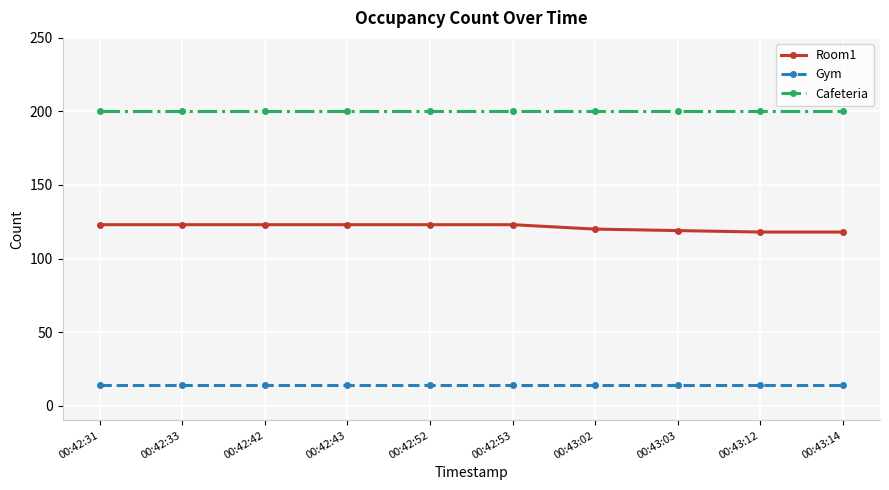

How many lines are shown in the chart?

3